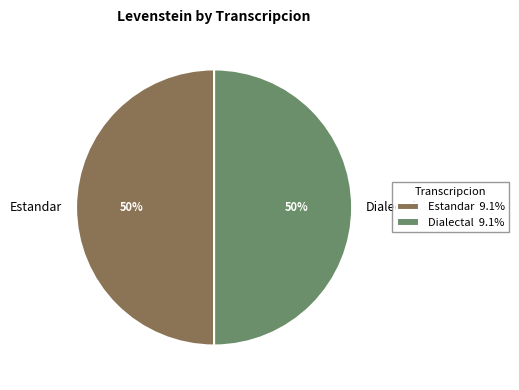

What percentage is the Estandar slice, to the nearest percent?

50%